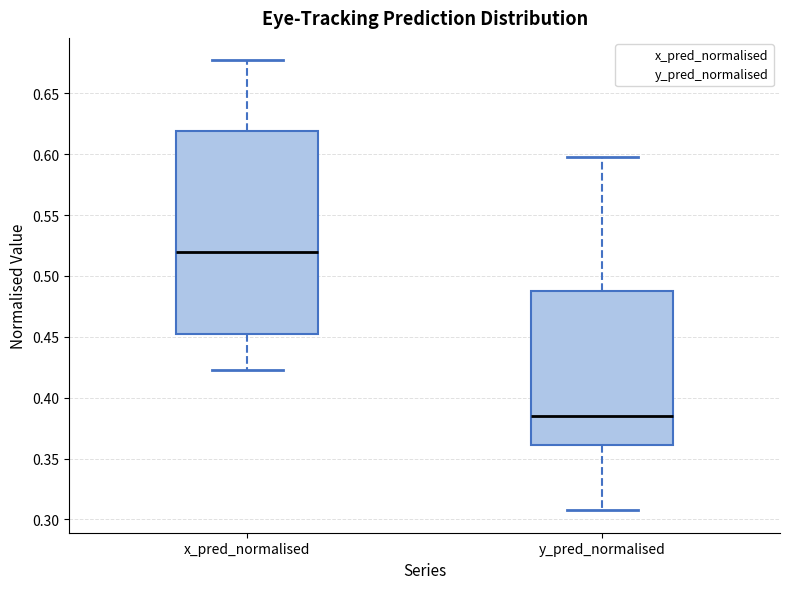

Where does the upper whisker of the box for x_pred_normalised end on the y-axis? The values are not printed on the chart, so give them approximately, as read against the axis.

0.675